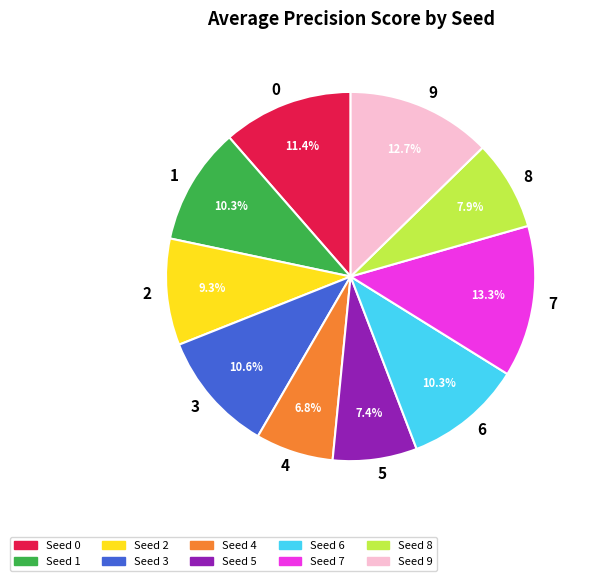

Is it true that 9 is 13% of the pie?

True